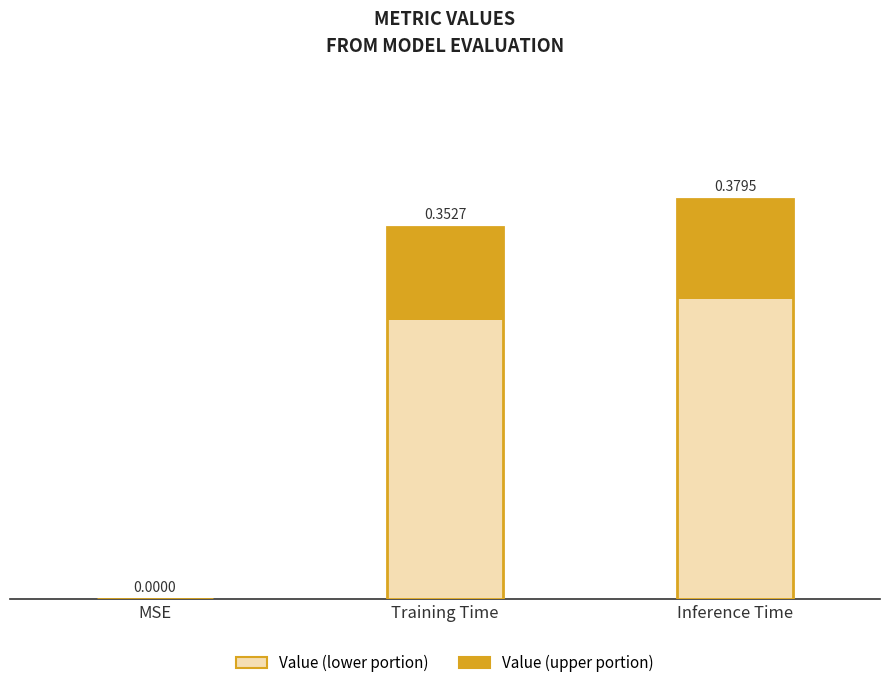

The value at Inference Time is 0.4. True or false?

True